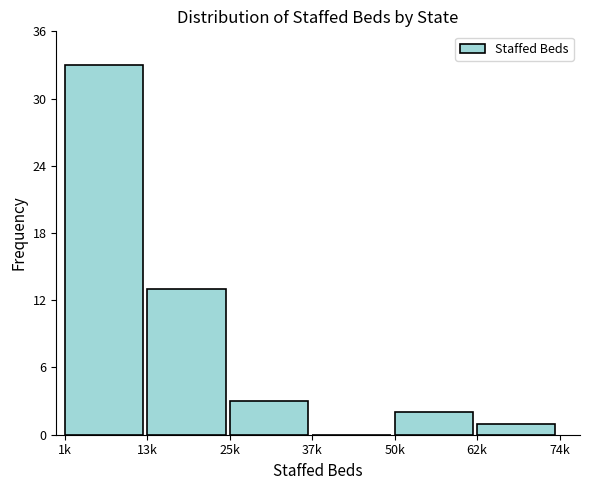

Reading left to right, transcribe all the data shown in this chart.

1k=33	13k=13	25k=3	37k=0	50k=2	62k=1